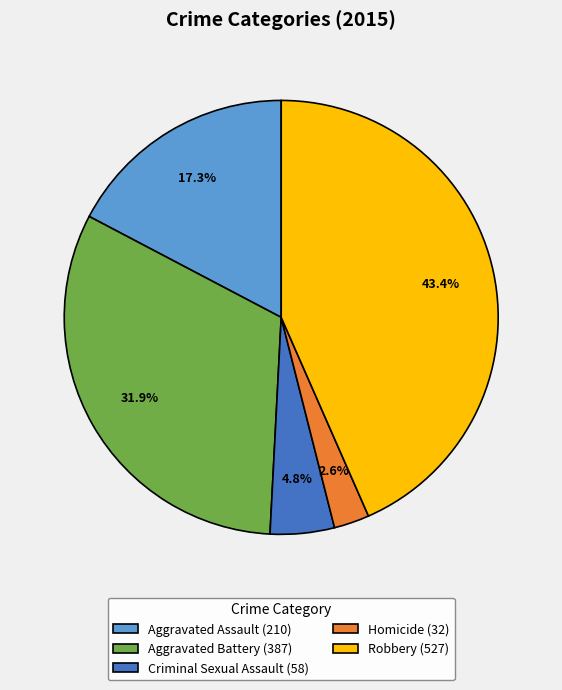

Which slice is the smallest?

Homicide